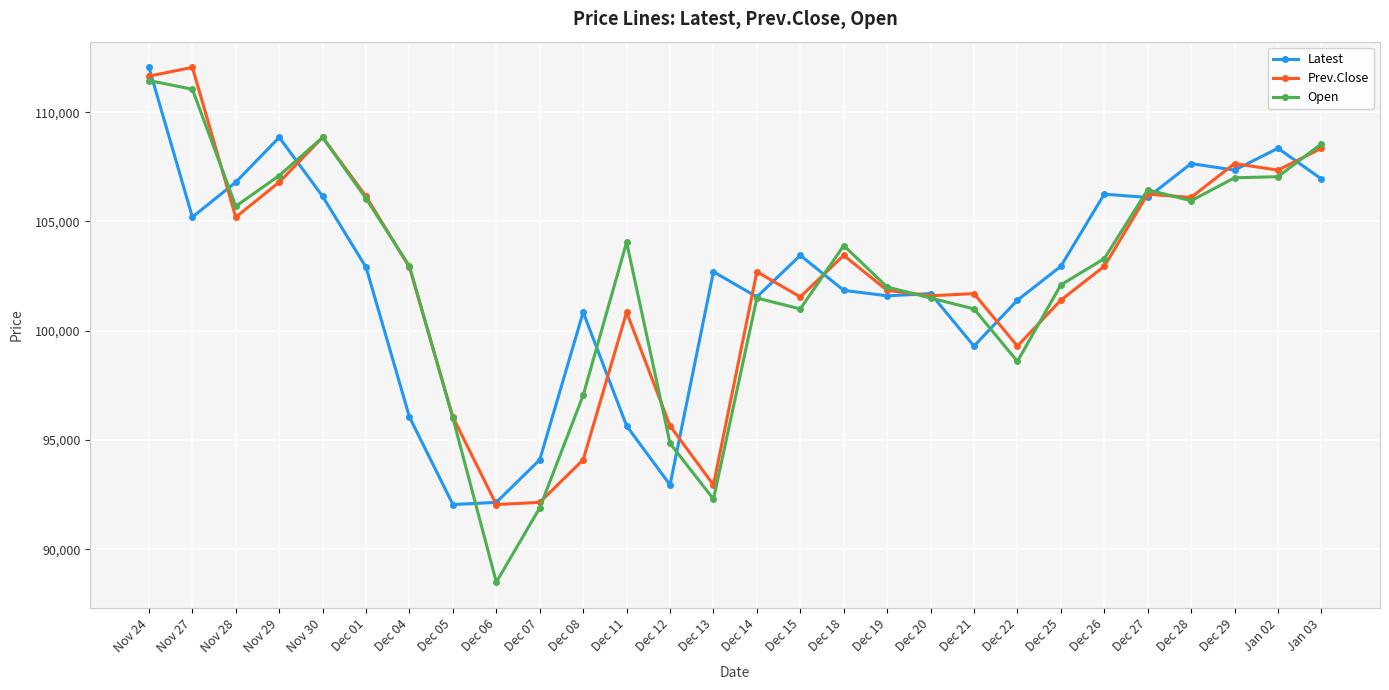

True or false: Prev.Close has more than 2 interior local peaks.

True